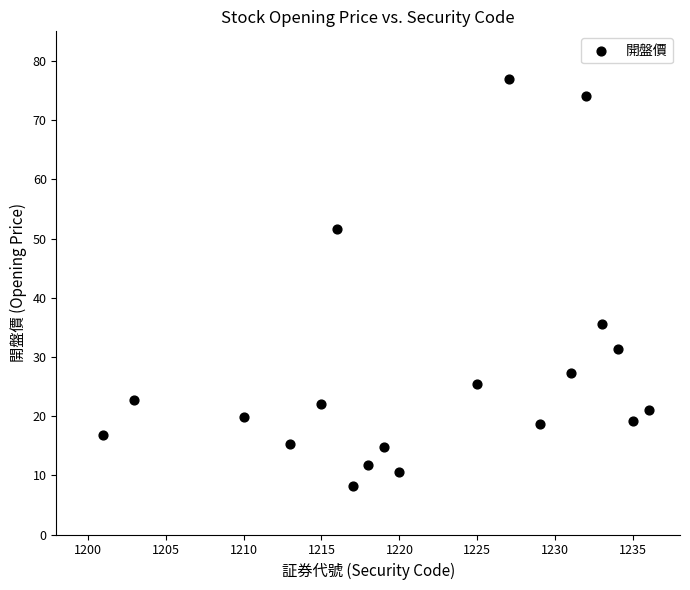

What Y value in the scatter plot is closest to 42?

35.5